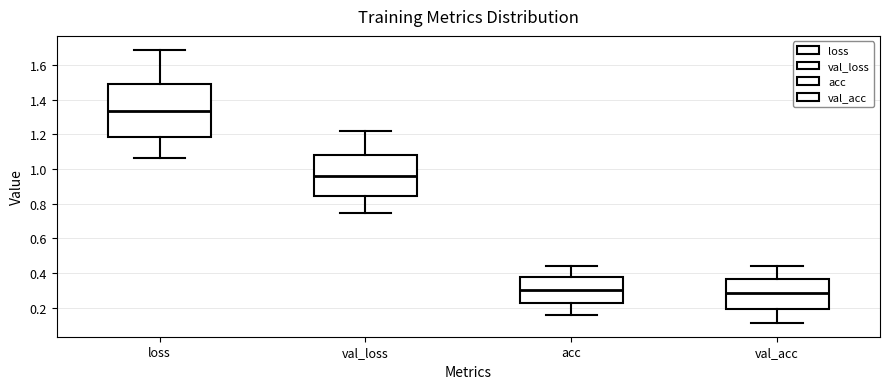

Where does the median line of the box for val_acc sit on the y-axis? The values are not printed on the chart, so give them approximately, as read against the axis.

0.28